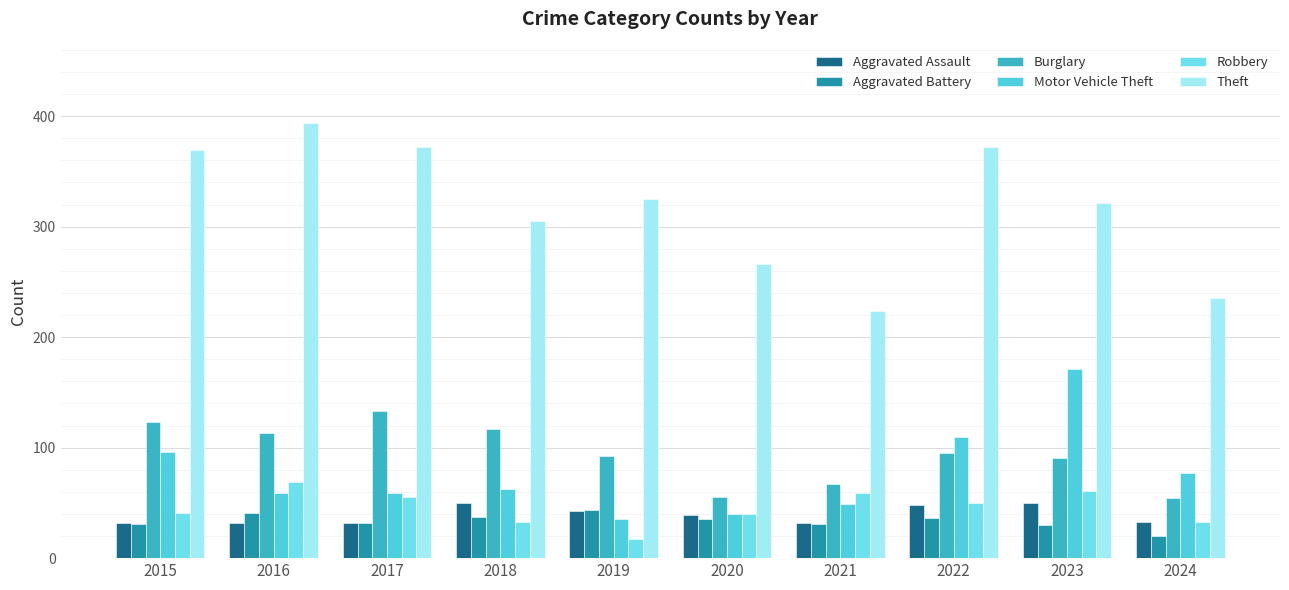

Rank the categories by Motor Vehicle Theft value from lowest to highest.

2019, 2020, 2021, 2016, 2017, 2018, 2024, 2015, 2022, 2023